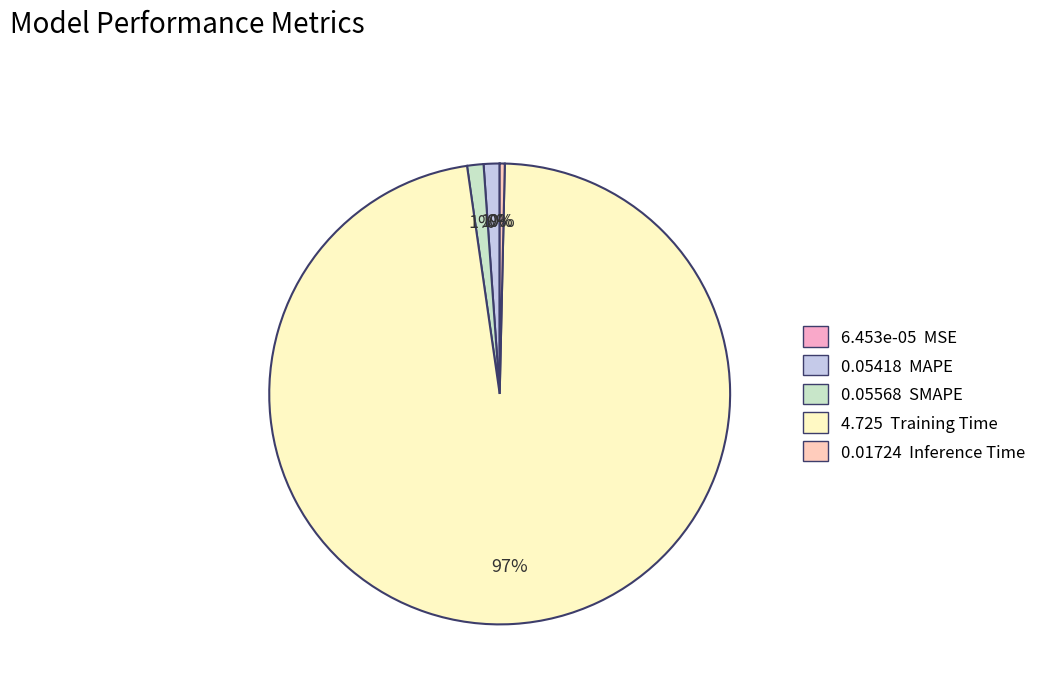

To the nearest percent, what is the difference between the largest and smallest slice percentages?

97%